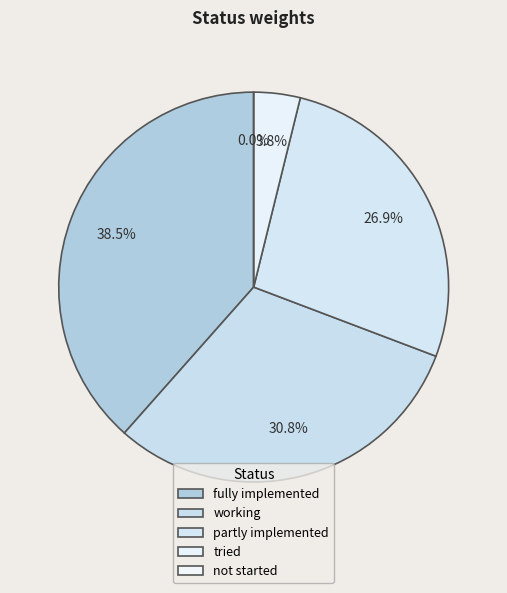

Is it true that working is 31% of the pie?

True